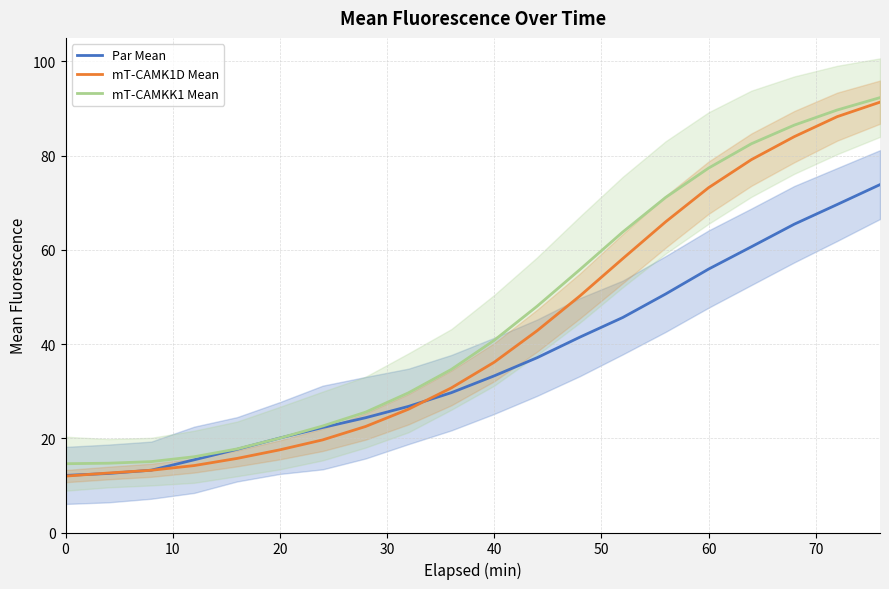

What is the maximum value for Par Mean?

73.9